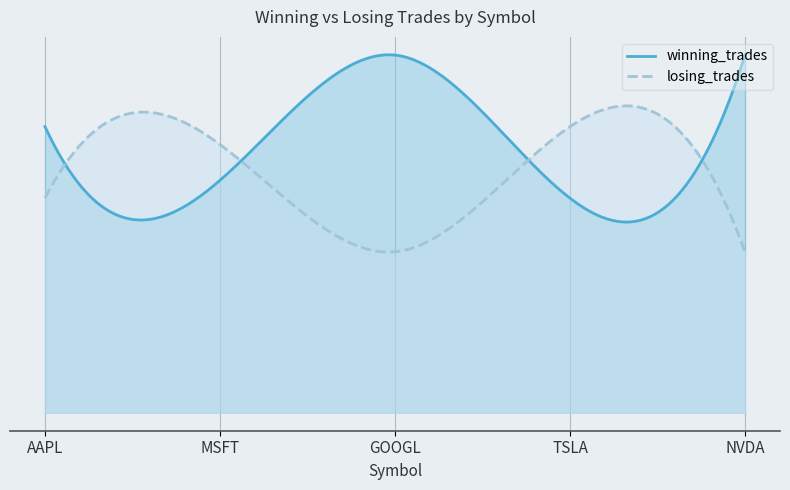

Rank the series by their average value, from lowest to highest.

losing_trades, winning_trades